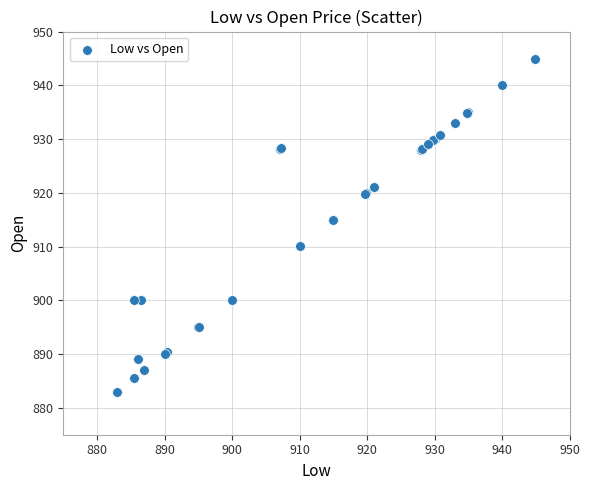

What Y value in the scatter plot is closest to 913?

915.0